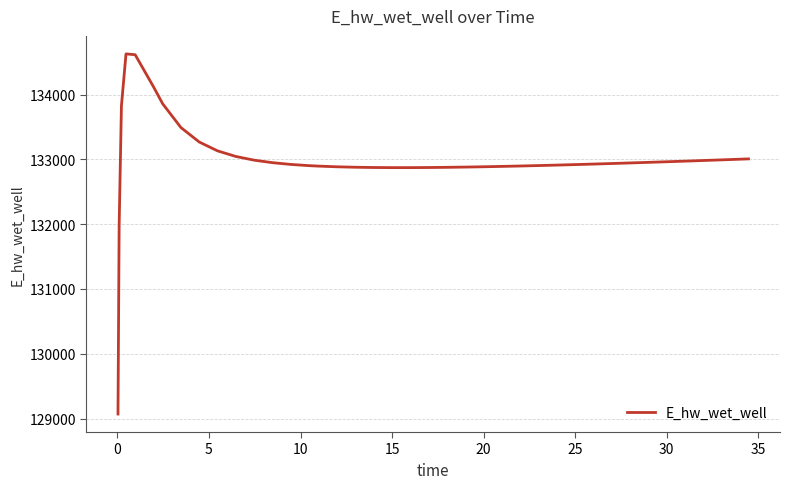

What is the maximum value shown in the chart?

134628.0